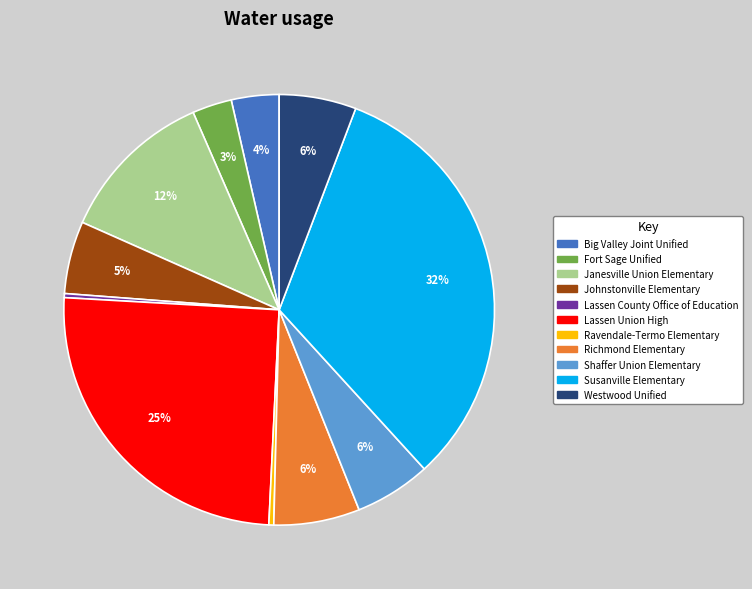

To the nearest percent, what is the combined percentage of Lassen Union High and Big Valley Joint Unified?

29%